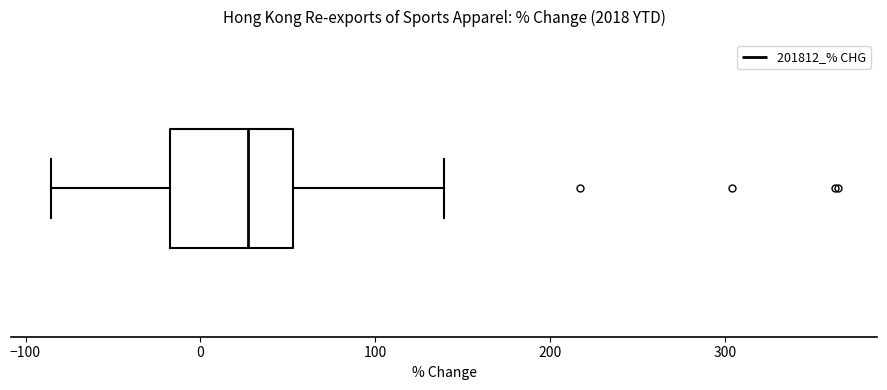

Where is the right edge of the box on the x-axis? The values are not printed on the chart, so give them approximately, as read against the axis.

50